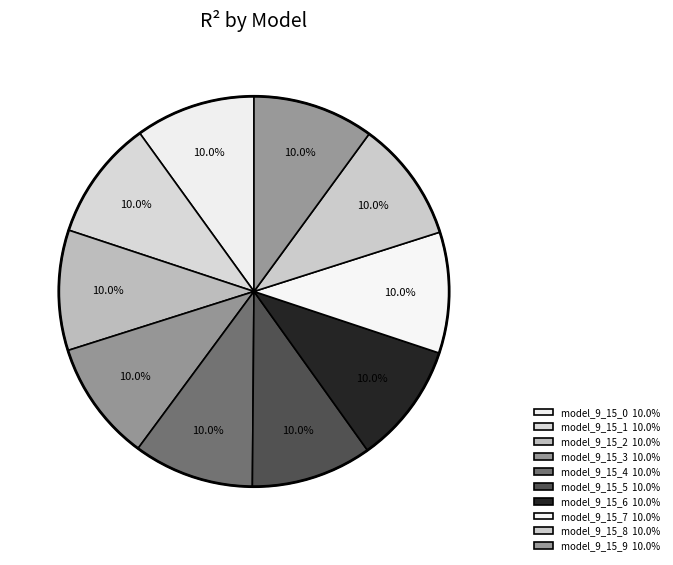

To the nearest percent, what is the combined percentage of model_9_15_8 and model_9_15_9?

20%